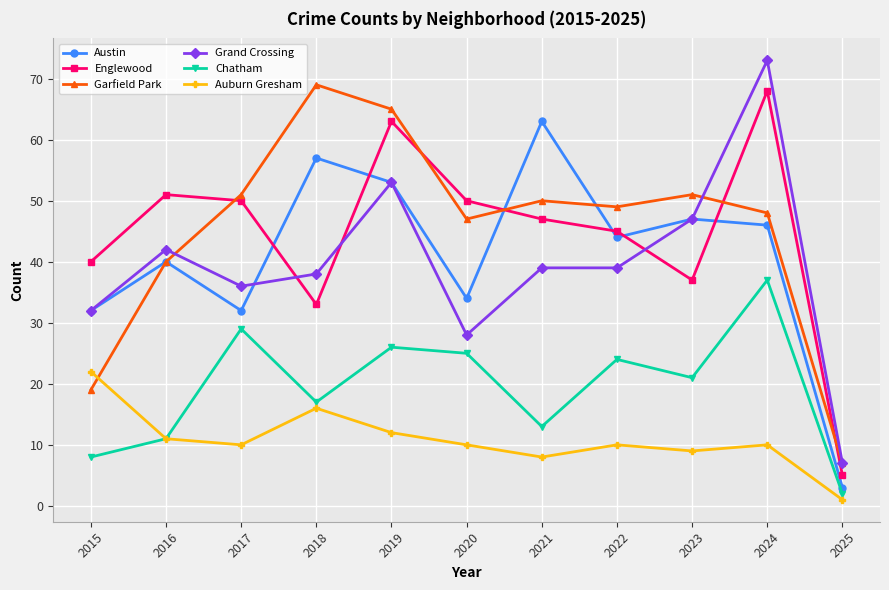

How many interior local valleys does the Auburn Gresham series have?

3